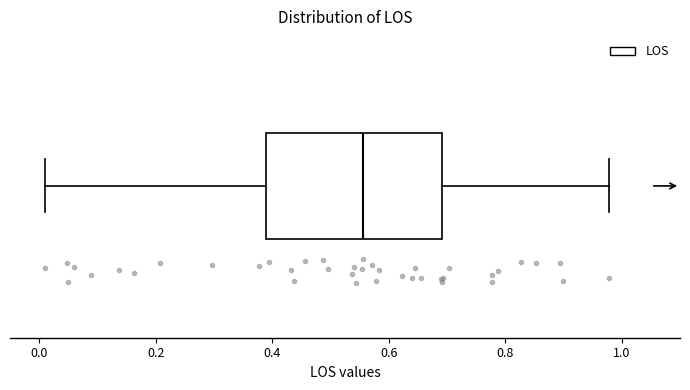

Where is the right edge of the box on the x-axis? The values are not printed on the chart, so give them approximately, as read against the axis.

0.70